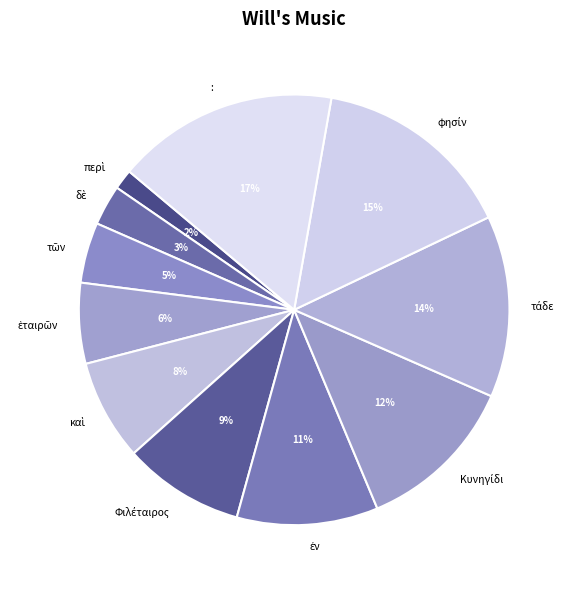

Is there any slice that represents more than half of the pie?

No